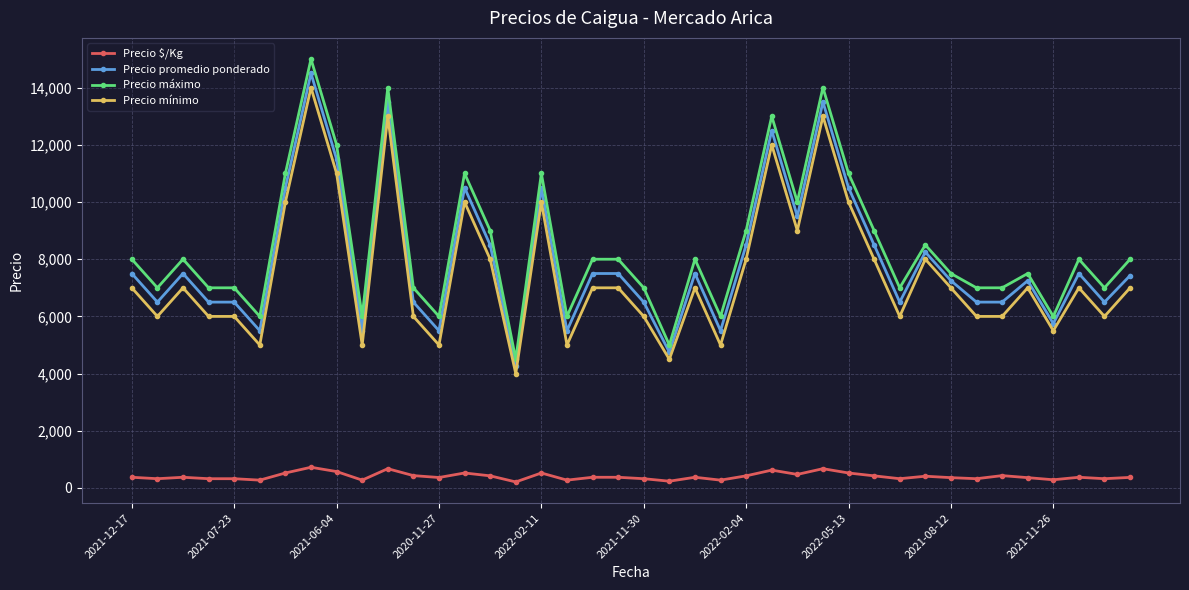

What is the highest value of the Precio máximo series?

15000